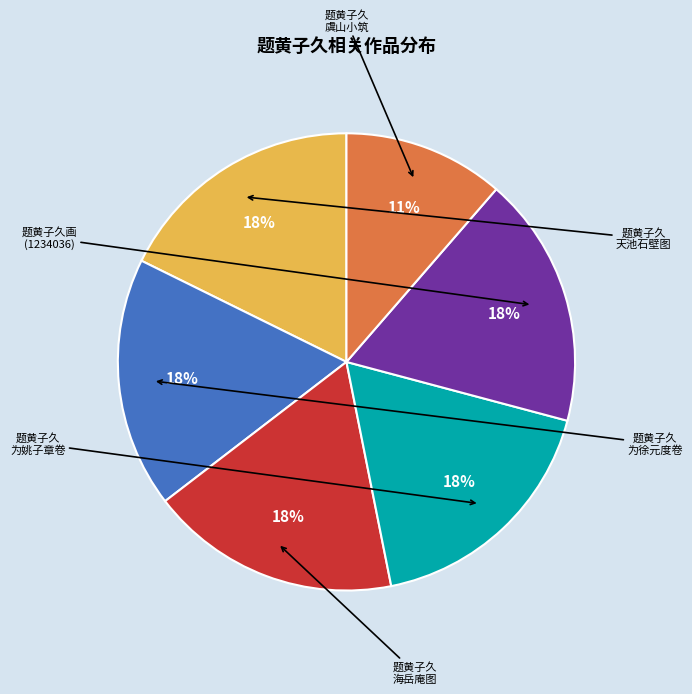

How many slices are in this pie chart?

6